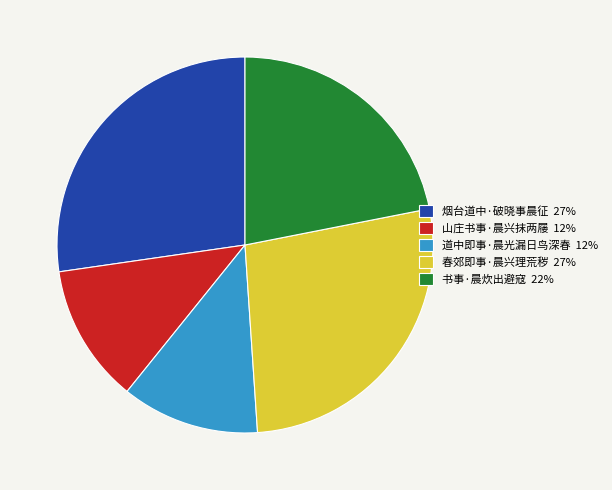

Between 春郊即事·晨兴理荒秽 and 山庄书事·晨兴抹两屦, which is larger?

春郊即事·晨兴理荒秽